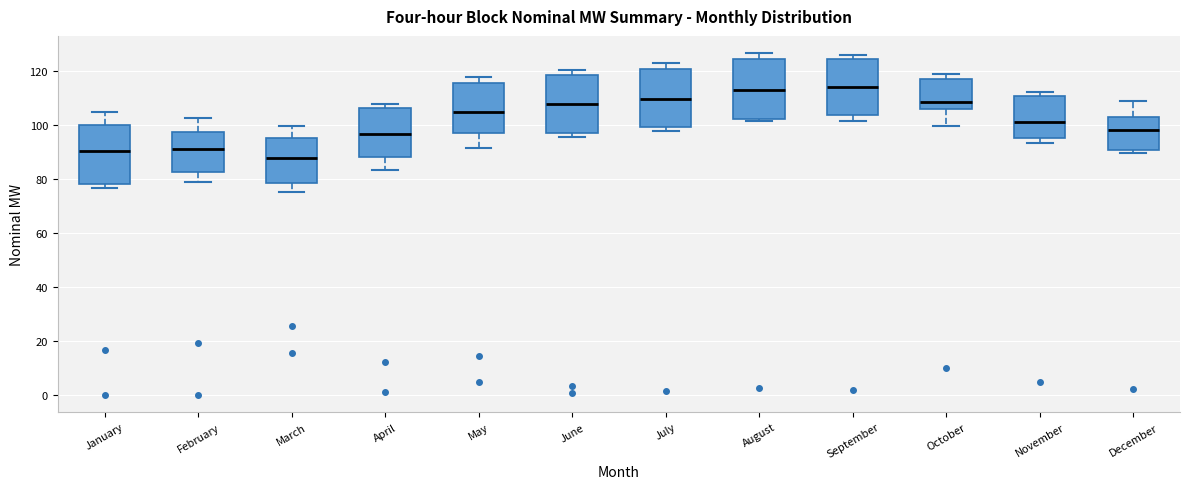

Reading left to right, transcribe this box plot: for each box, give where its median line is, the range the box spans, and where its two whiskers end, as read against the y-axis. The values are not printed on the chart, so give them approximately, as read against the axis.

January: median 90, box 78 to 100, whiskers 76 to 104
February: median 92, box 82 to 98, whiskers 78 to 102
March: median 88, box 78 to 96, whiskers 76 to 100
April: median 96, box 88 to 106, whiskers 84 to 108
May: median 104, box 96 to 116, whiskers 92 to 118
June: median 108, box 98 to 118, whiskers 96 to 120
July: median 110, box 100 to 120, whiskers 98 to 122
August: median 112, box 102 to 124, whiskers 102 (just below the box's lower edge) to 126
September: median 114, box 104 to 124, whiskers 102 to 126
October: median 108, box 106 to 116, whiskers 100 to 118
November: median 102, box 96 to 110, whiskers 94 to 112
December: median 98, box 90 to 104, whiskers 90 (just below the box's lower edge) to 110